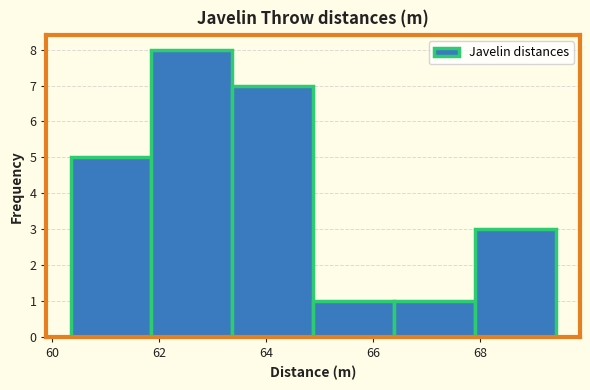

How tall is the bar that spans 63.4 to 64.8 on the x-axis? Neither the bar edges nor the heights are printed on the chart, so give them approximately, as read against the axes.

7